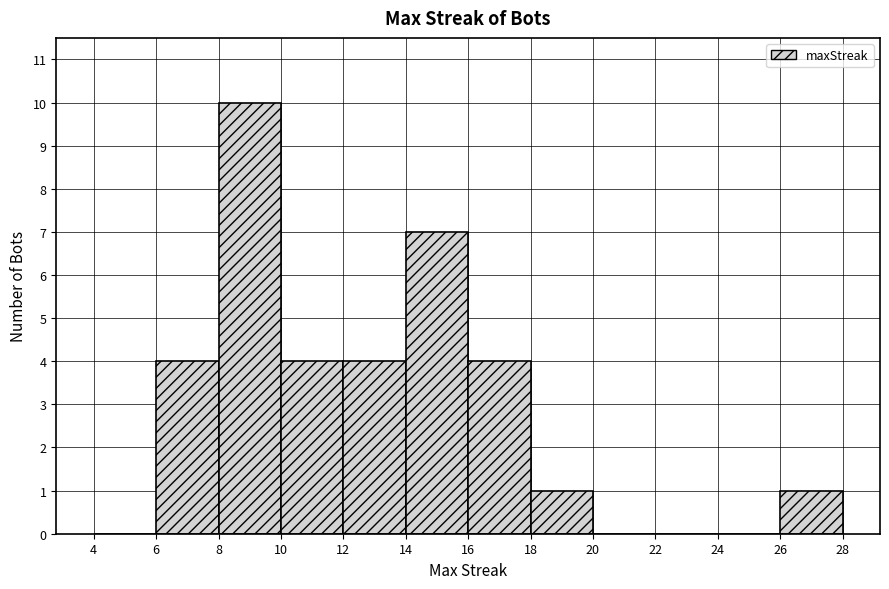

Reading left to right, list every bar in this chart as the range it spans on the x-axis followed by its height. The values are not printed on the chart, so give them approximately, as read against the axis.

4 to 6: 0
6 to 8: 4
8 to 10: 10
10 to 12: 4
12 to 14: 4
14 to 16: 7
16 to 18: 4
18 to 20: 1
20 to 22: 0
22 to 24: 0
24 to 26: 0
26 to 28: 1